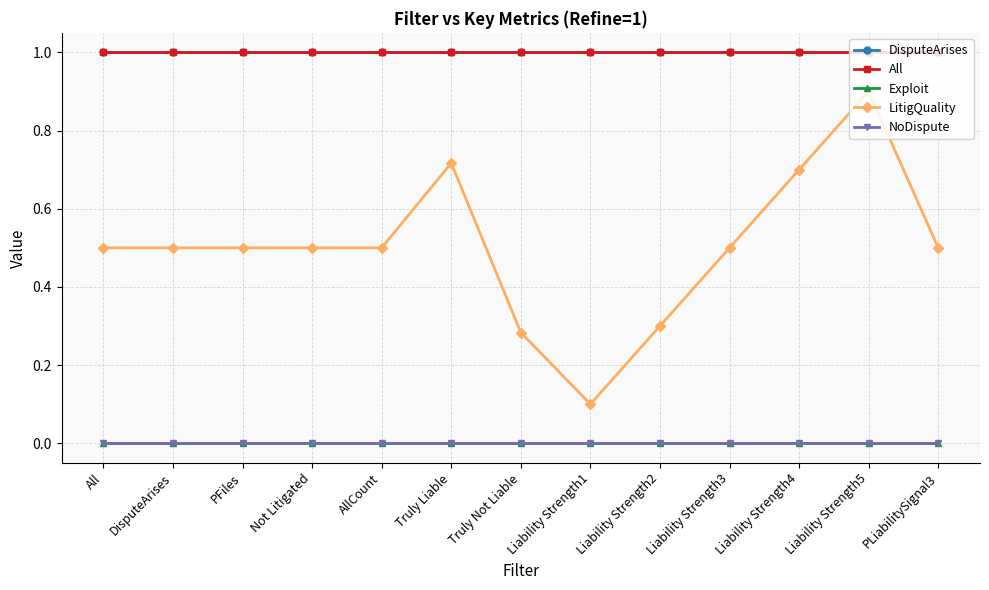

Does the chart have visible grid lines?

Yes